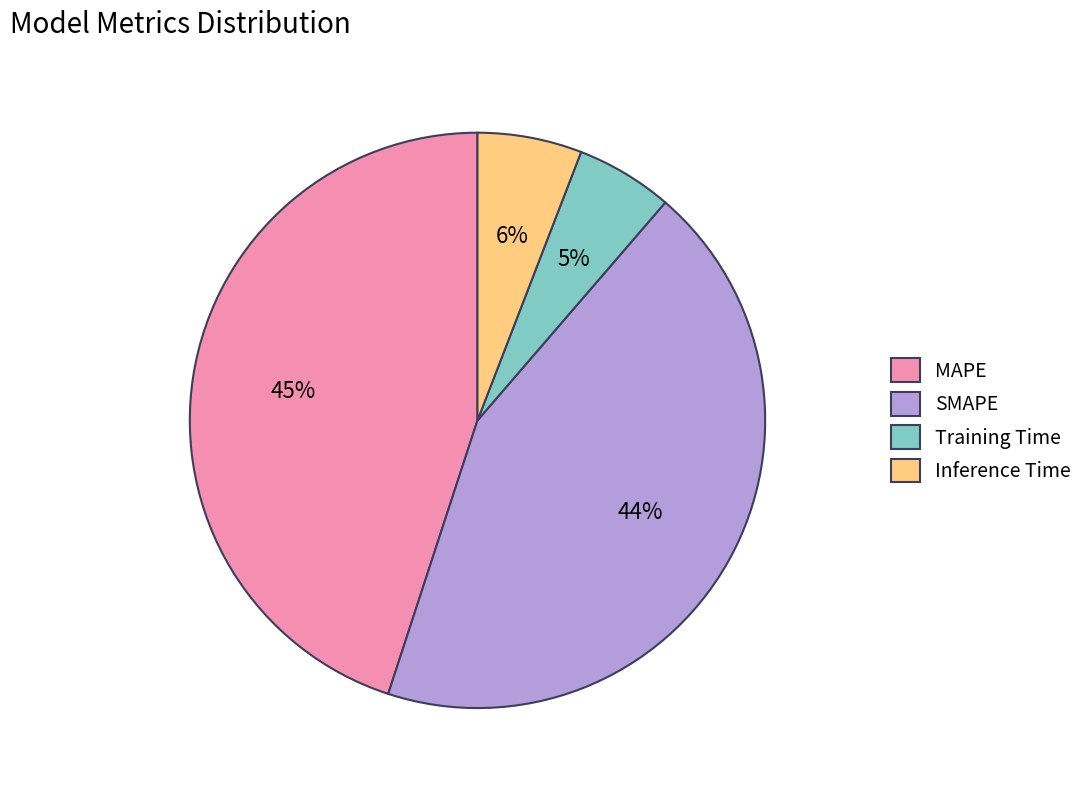

To the nearest percent, what is the combined percentage of MAPE and Inference Time?

51%